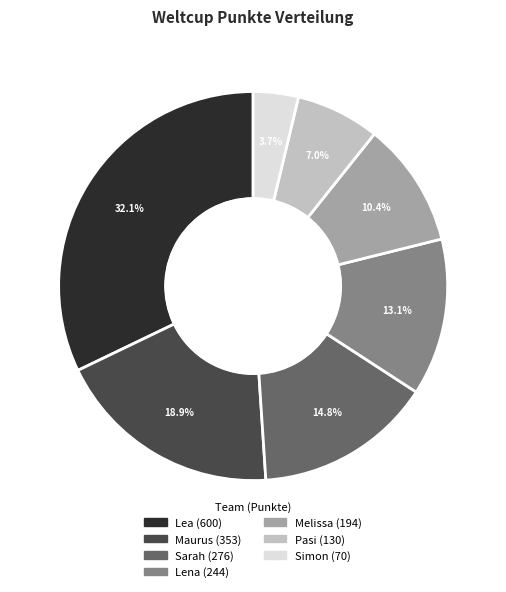

What percentage is the Maurus slice, to the nearest percent?

19%